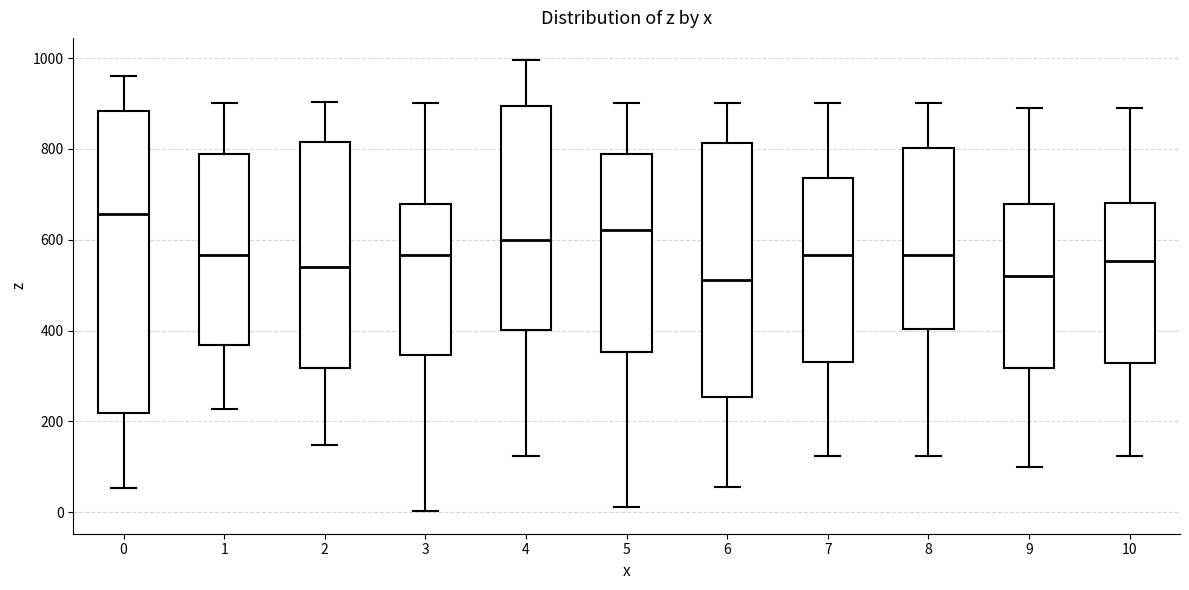

Reading left to right, transcribe this box plot: for each box, give where its median line is, the range the box spans, and where its two whiskers end, as read against the y-axis. The values are not printed on the chart, so give them approximately, as read against the axis.

0: median 660, box 220 to 880, whiskers 60 to 960
1: median 560, box 360 to 780, whiskers 220 to 900
2: median 540, box 320 to 820, whiskers 140 to 900
3: median 560, box 340 to 680, whiskers 0 to 900
4: median 600, box 400 to 900, whiskers 120 to 1000
5: median 620, box 360 to 780, whiskers 20 to 900
6: median 520, box 260 to 820, whiskers 60 to 900
7: median 560, box 340 to 740, whiskers 120 to 900
8: median 560, box 400 to 800, whiskers 120 to 900
9: median 520, box 320 to 680, whiskers 100 to 900
10: median 560, box 320 to 680, whiskers 120 to 900